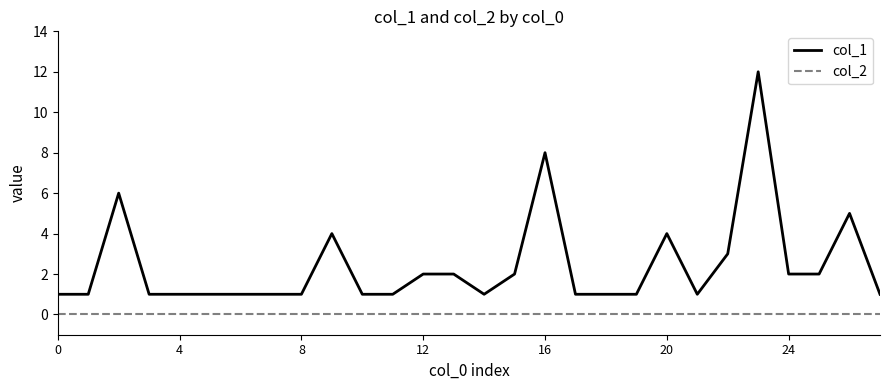

At how many categories does at least one series exceed 11?

1